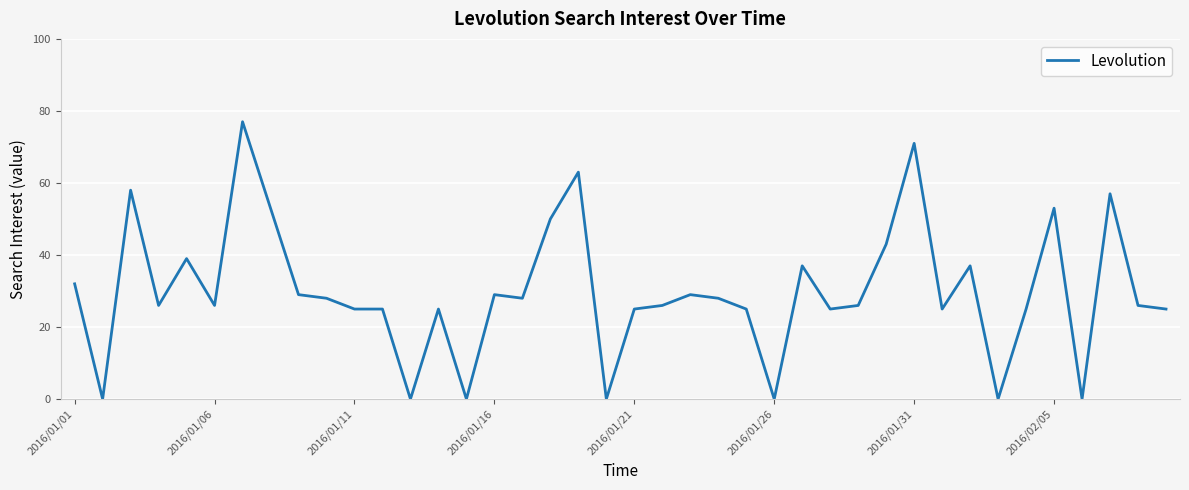

What is the greatest value displayed?

77